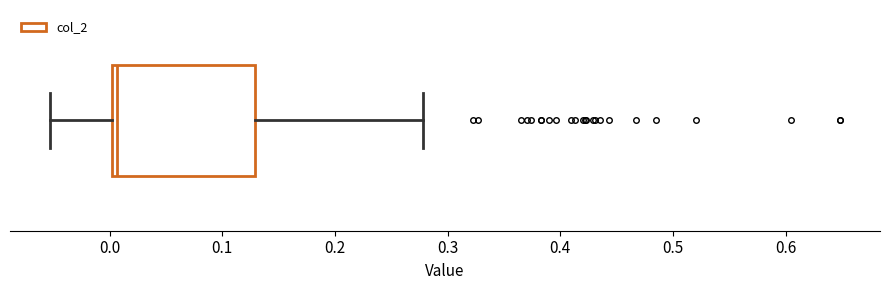

Where does the left whisker of the box end on the x-axis? The values are not printed on the chart, so give them approximately, as read against the axis.

-0.05